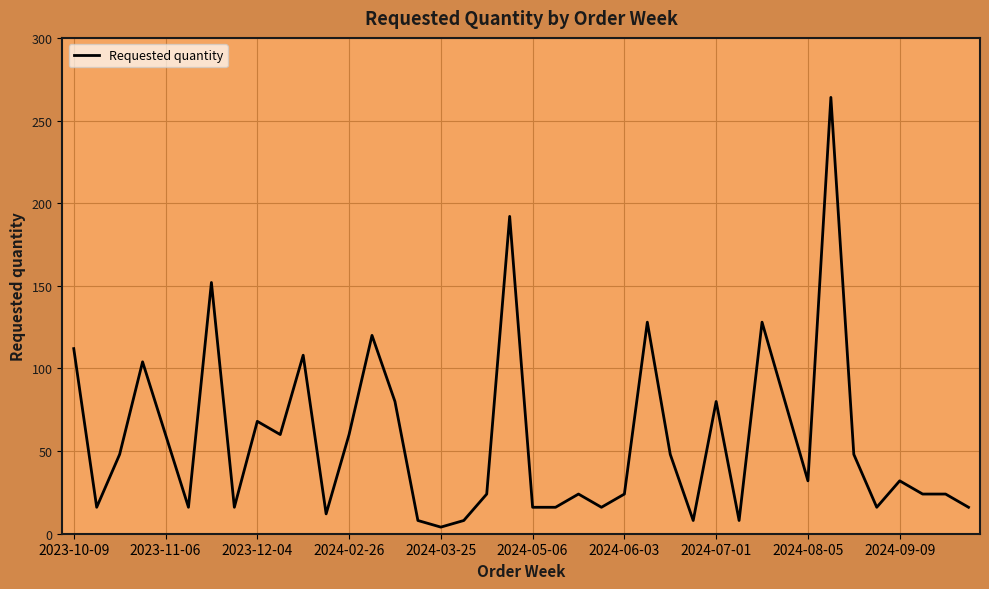

The chart shows a value of 19 at 2024-09-09. True or false?

False